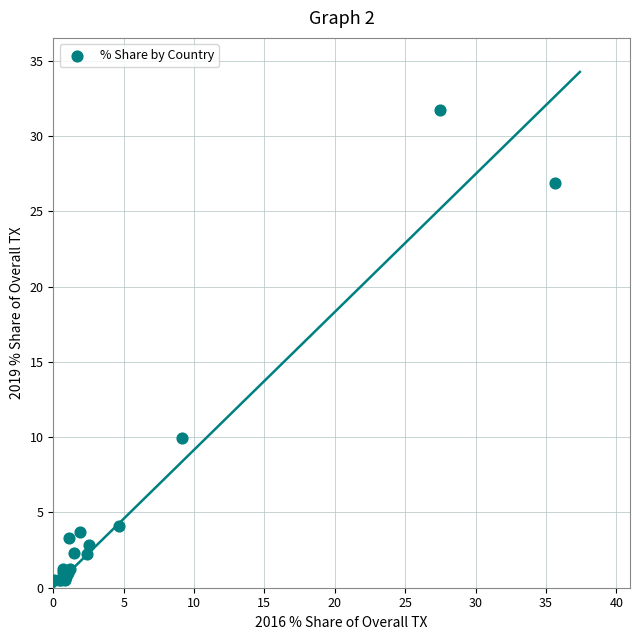

What Y value in the scatter plot is closest to 16?

9.9